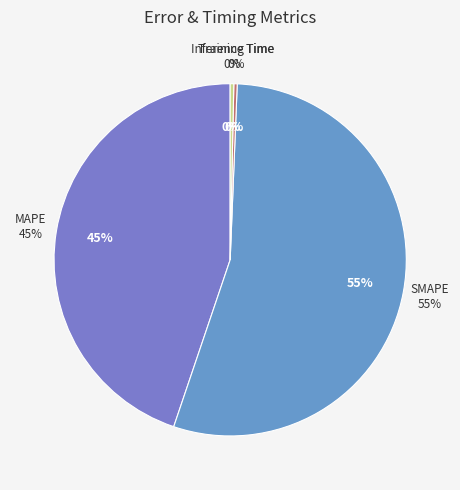

How many segments does this pie chart have?

4